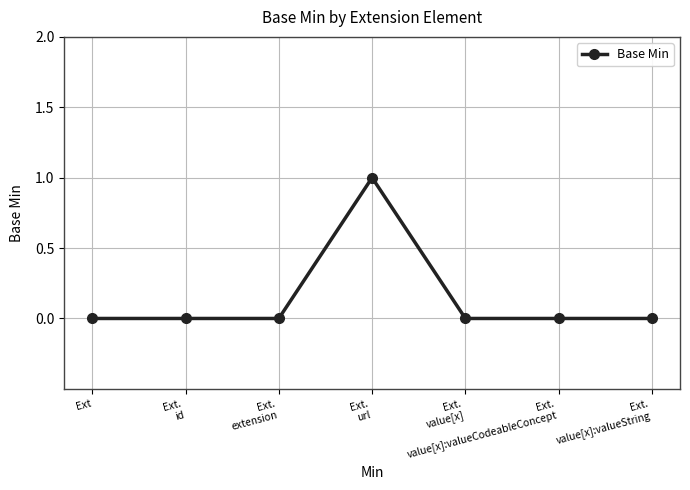

What is the label of the 7th point from the right?

Ext